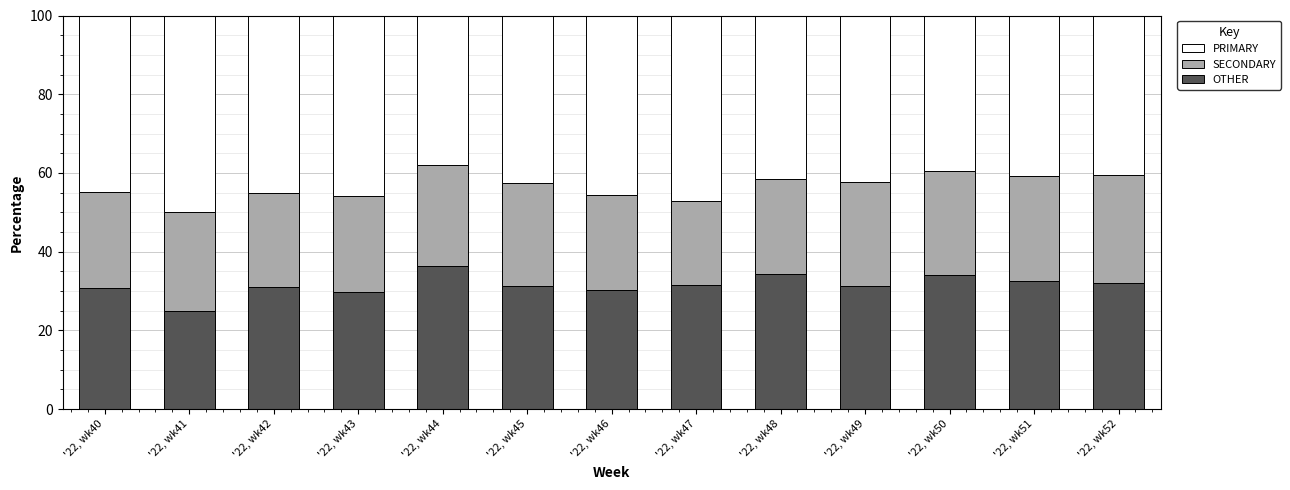

True or false: OTHER has a value of 31.3 at '22, wk49.

True